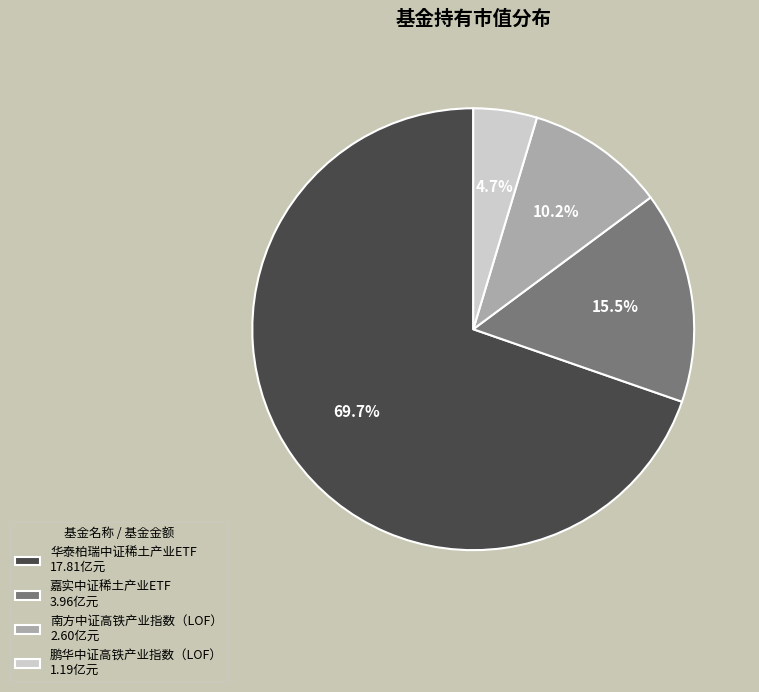

What is the ratio of the value at 嘉实中证稀土产业ETF 3.96亿元 to the value at 南方中证高铁产业指数（LOF） 2.60亿元?

1.5